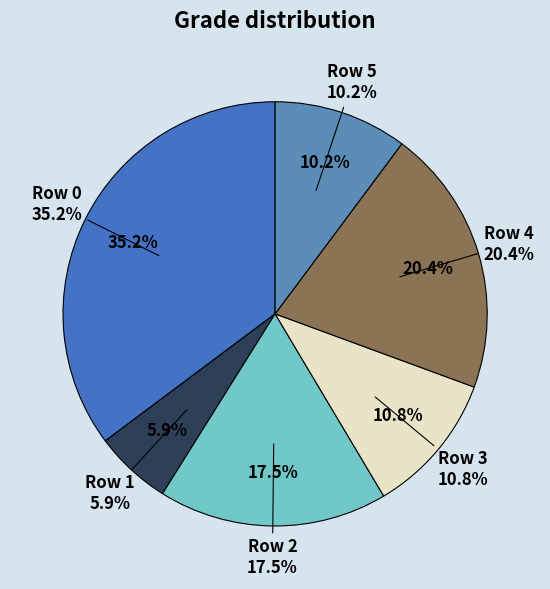

Is the sum of Row 0 and Row 4 greater than half?

Yes